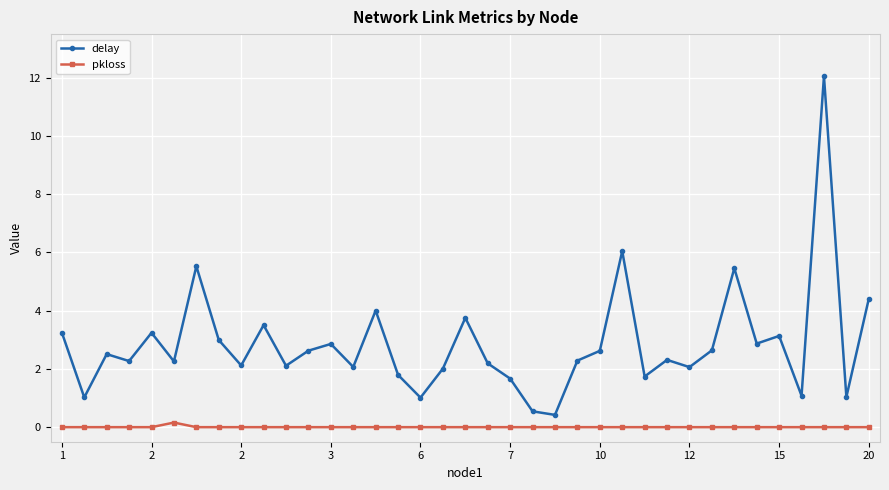

What is the greatest value displayed?

12.1